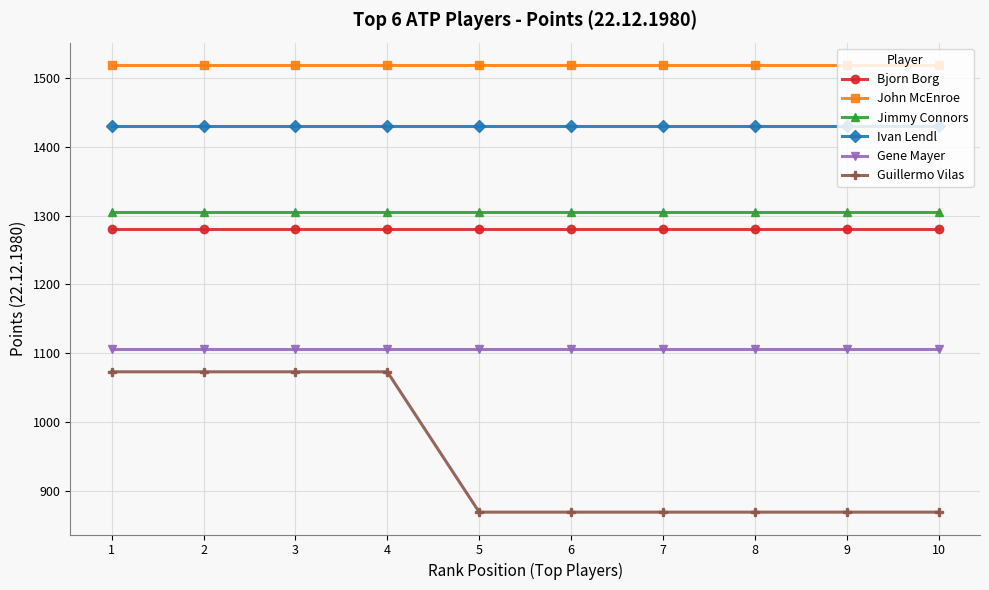

What is the smallest value displayed?

869